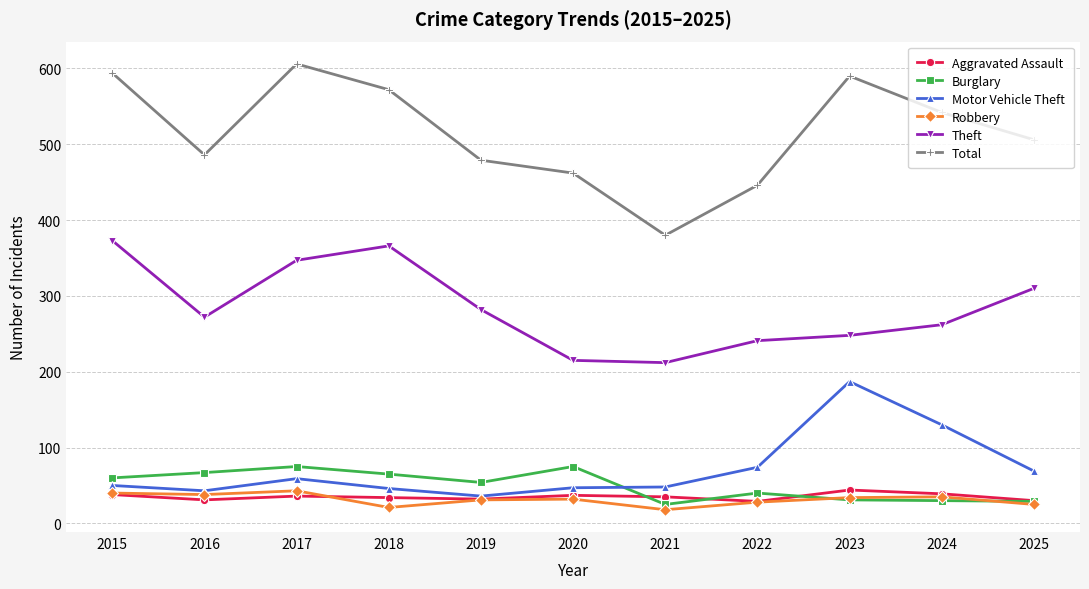

What is the maximum value for Total?

606